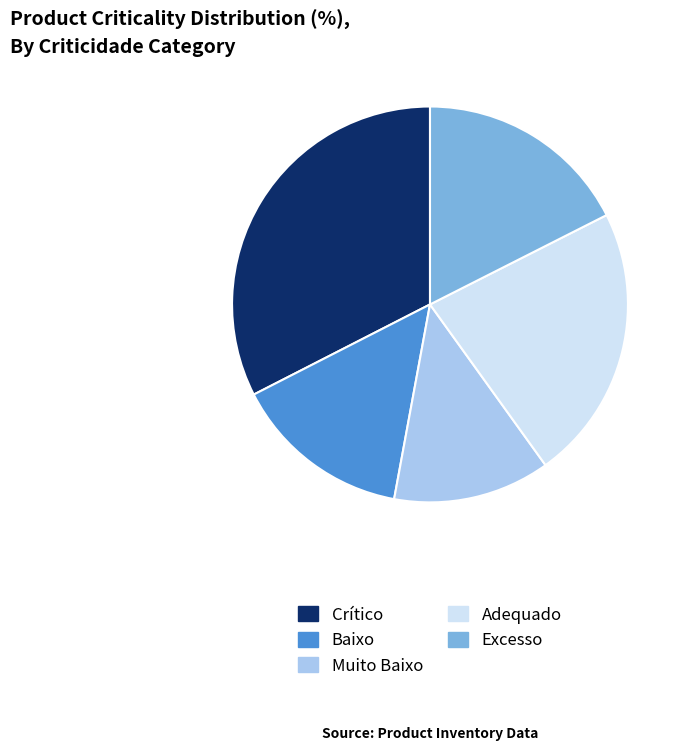

True or false: Adequado accounts for 8% of the total.

False